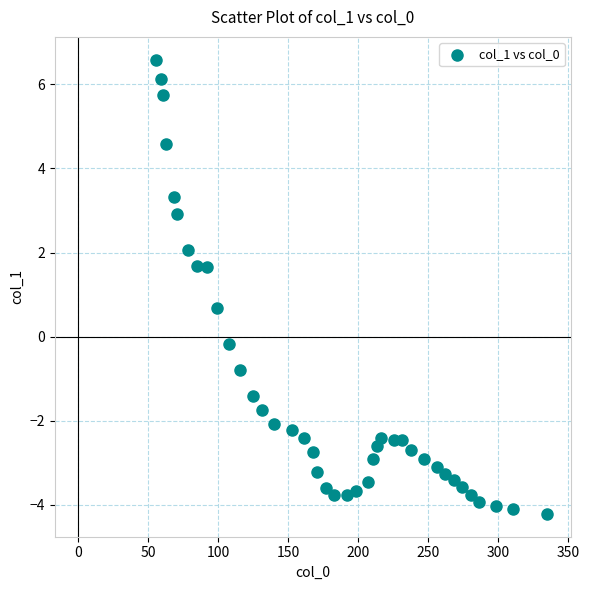

What is the range of Y values (max minus min)?

10.8